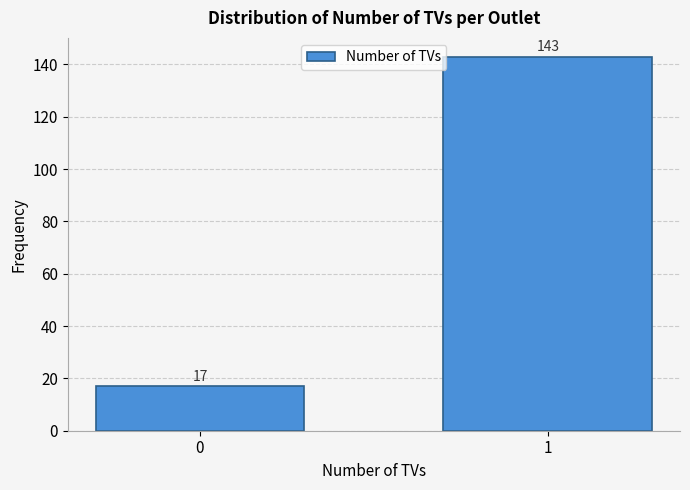

Reading left to right, list all the values displayed in this chart.

0=17	1=143